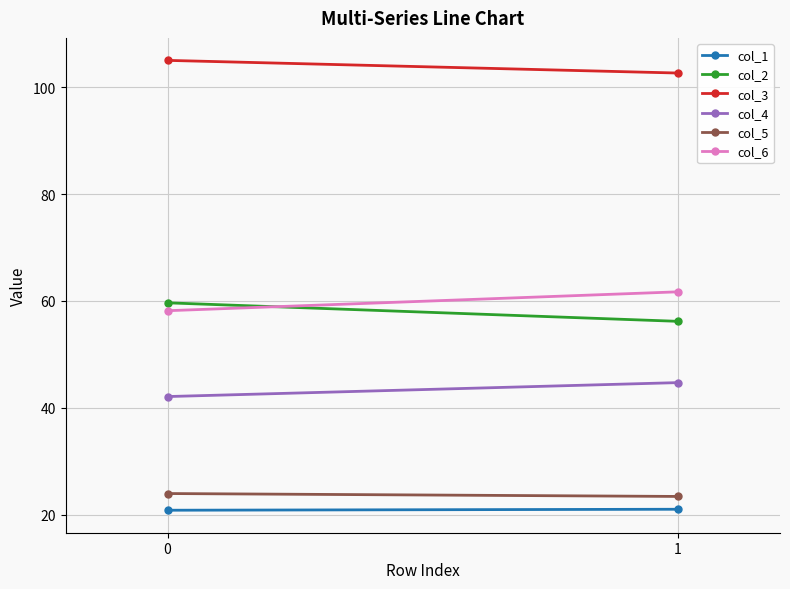

Reading left to right, what are all the values shown in this chart?

col_1: 0=20.8	1=21.0
col_2: 0=59.6	1=56.2
col_3: 0=105.0	1=102.7
col_4: 0=42.1	1=44.7
col_5: 0=23.9	1=23.4
col_6: 0=58.2	1=61.7